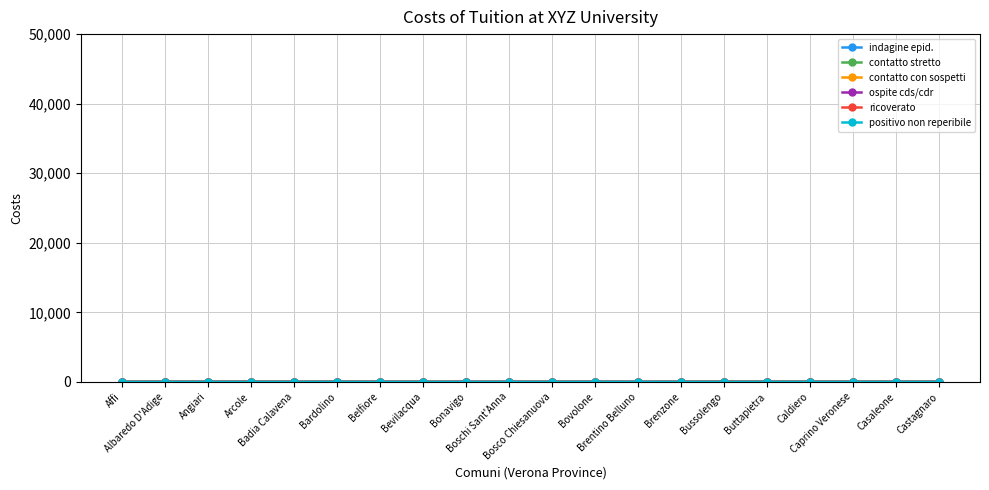

How many data points does each series have?

20